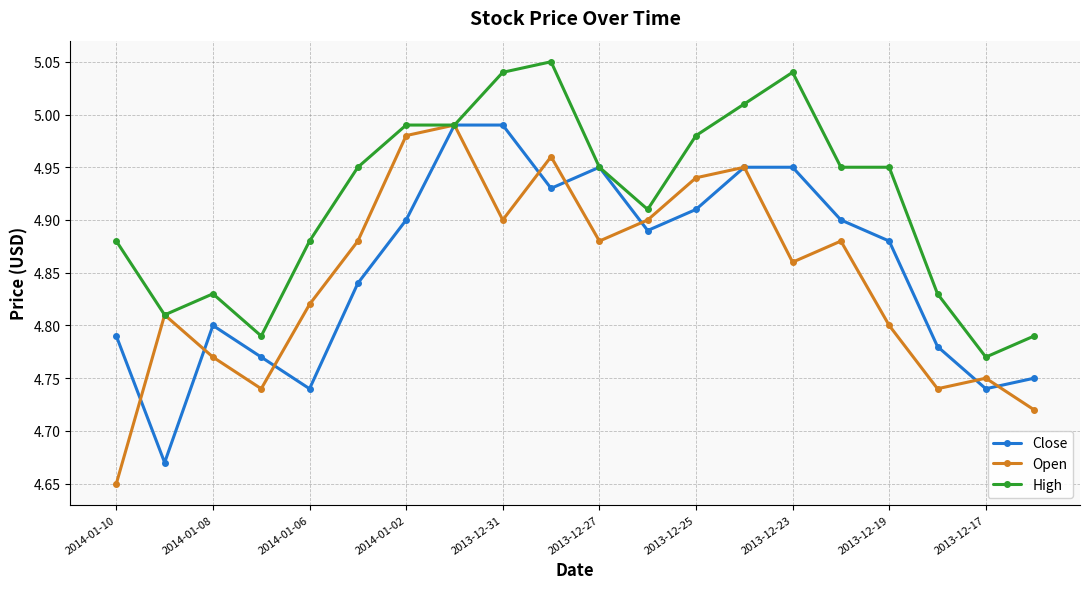

True or false: High has more than 2 interior local peaks.

True